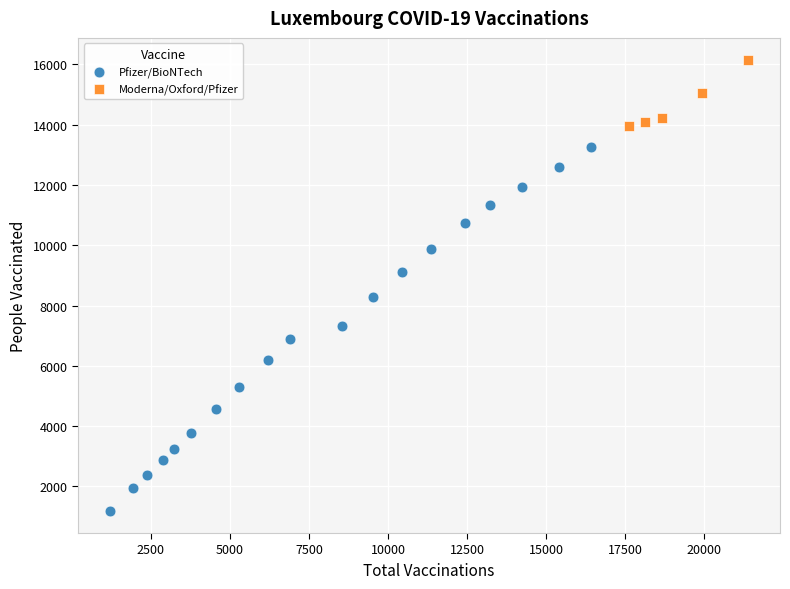

Which series has the widest spread of Y values?

Pfizer/BioNTech